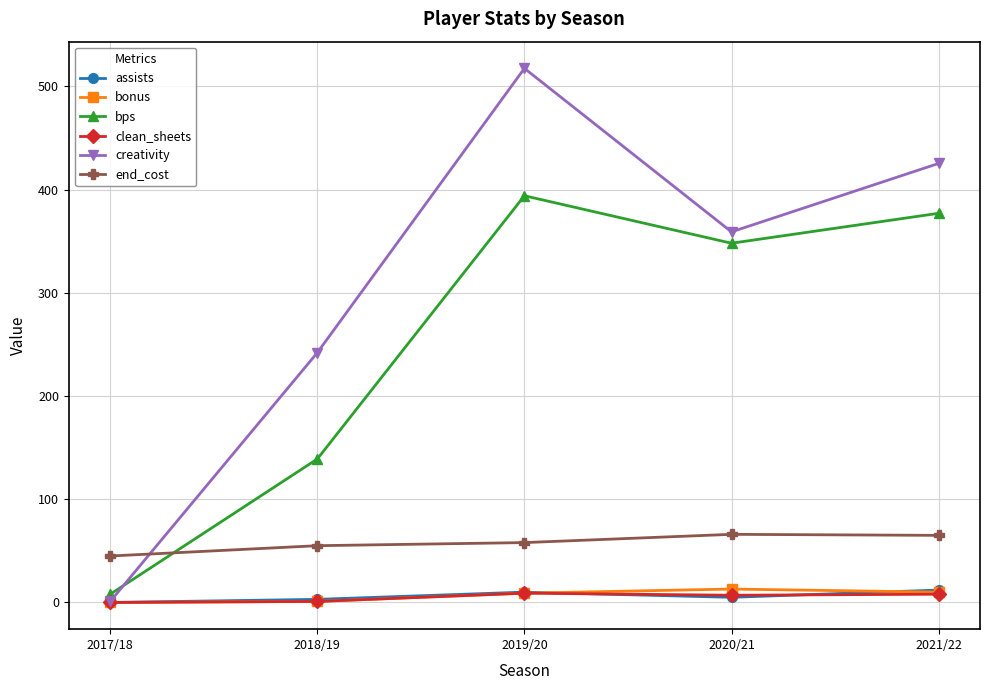

Is this an area chart (filled region under the line)?

No